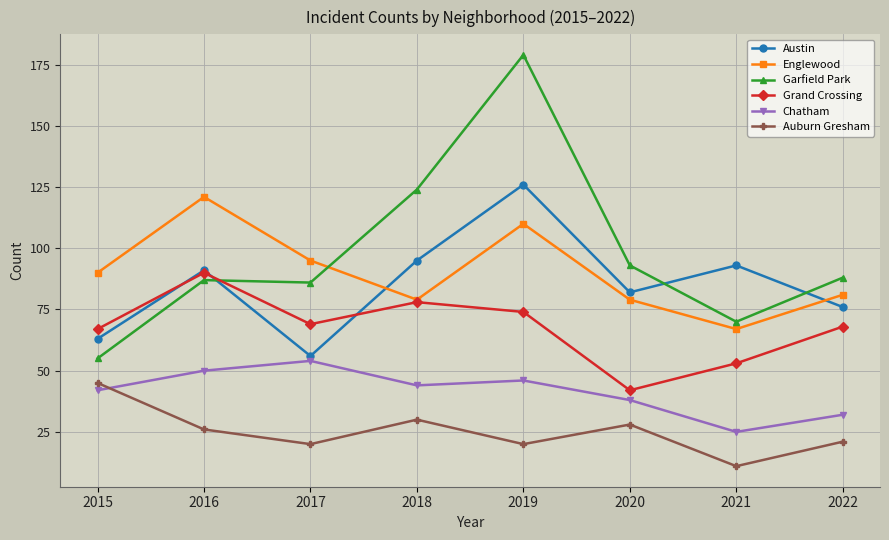

At which category is the sum across all series the highest?

2019